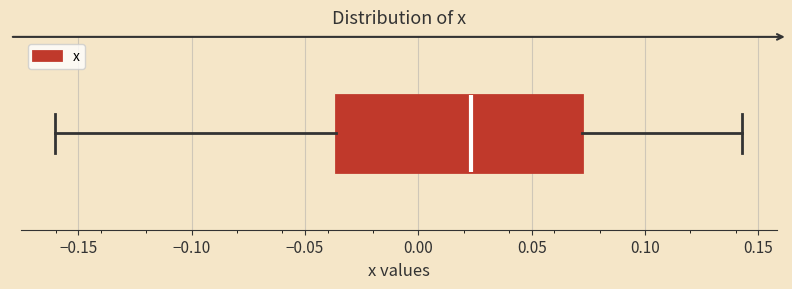

Transcribe this box plot: give where the median line is, the range the box spans, and where the two whiskers end, as read against the x-axis. The values are not printed on the chart, so give them approximately, as read against the axis.

median 0.025, box -0.035 to 0.070, whiskers -0.160 to 0.145